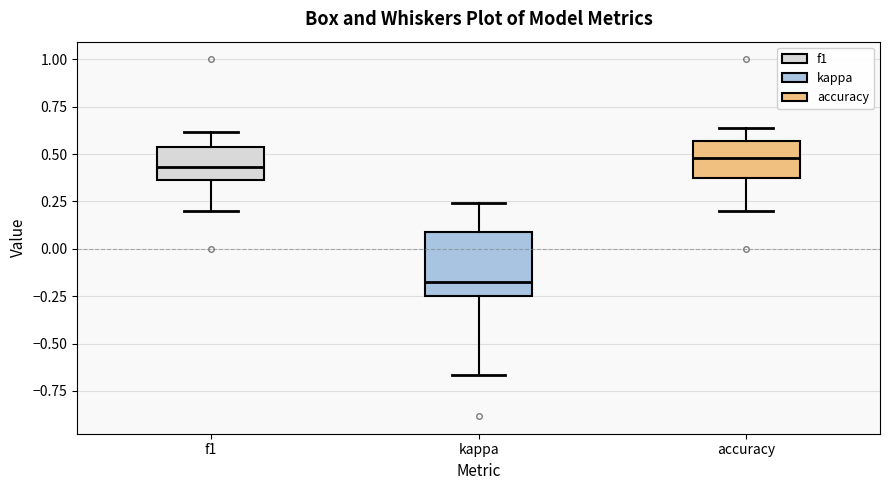

Where is the upper edge of the box for accuracy on the y-axis? The values are not printed on the chart, so give them approximately, as read against the axis.

0.55